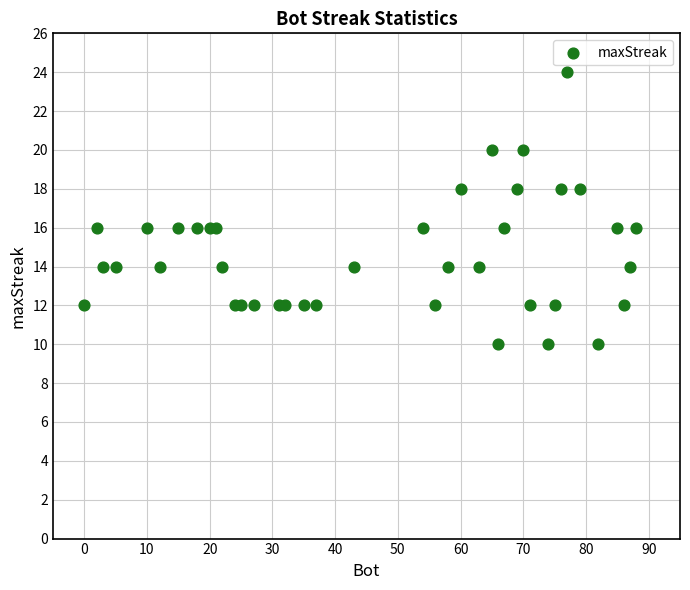

What is the range of X values (max minus min)?

88